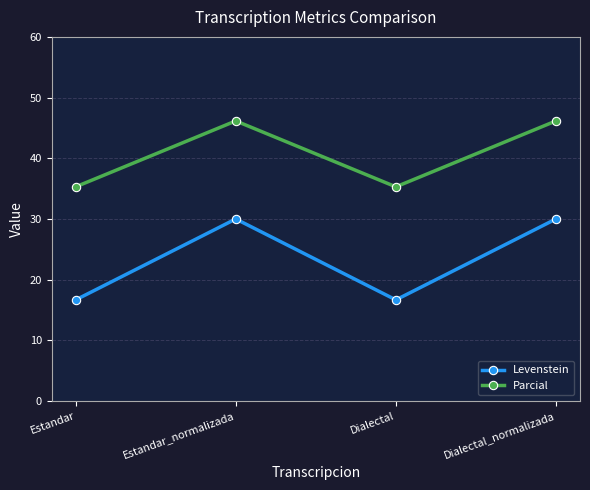

What is the label of the 2nd point from the left?

Estandar_normalizada